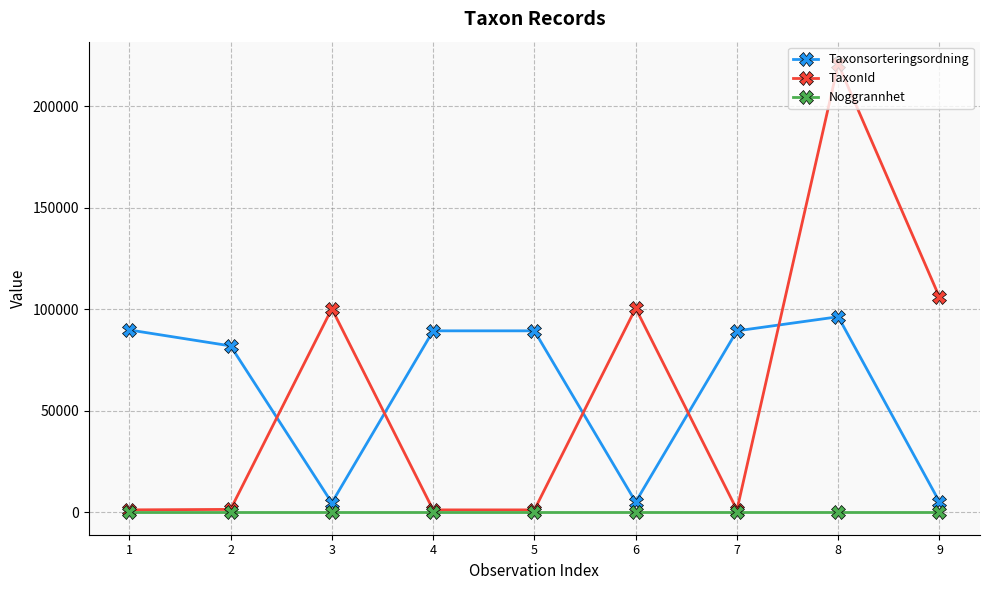

Which series has the widest spread of values?

TaxonId